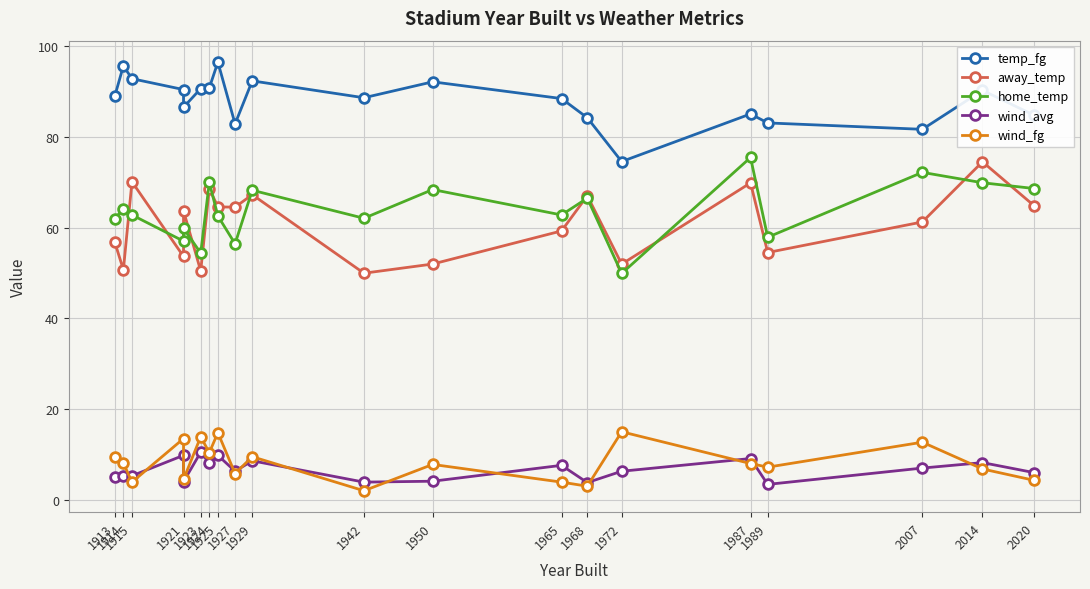

What is the label of the 19th point from the right?

1914